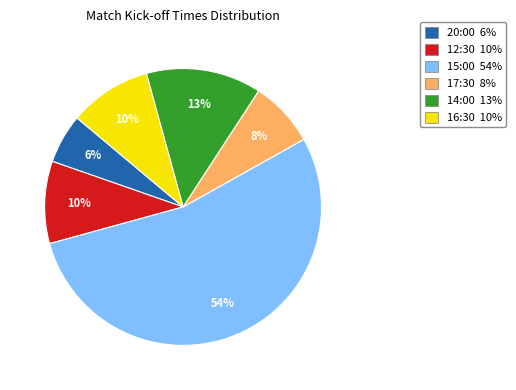

Which category accounts for the majority?

15:00